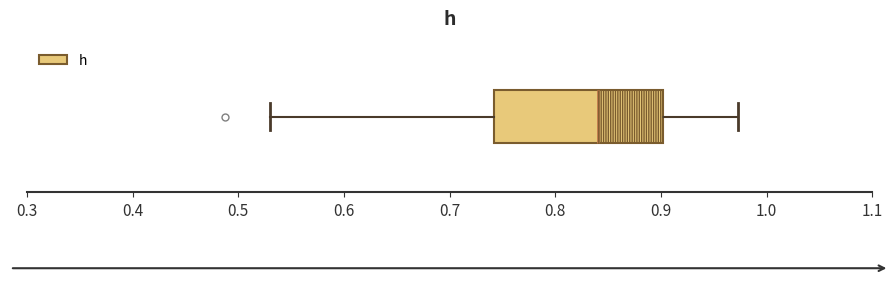

Where does the median line of the box sit on the x-axis? The values are not printed on the chart, so give them approximately, as read against the axis.

0.84